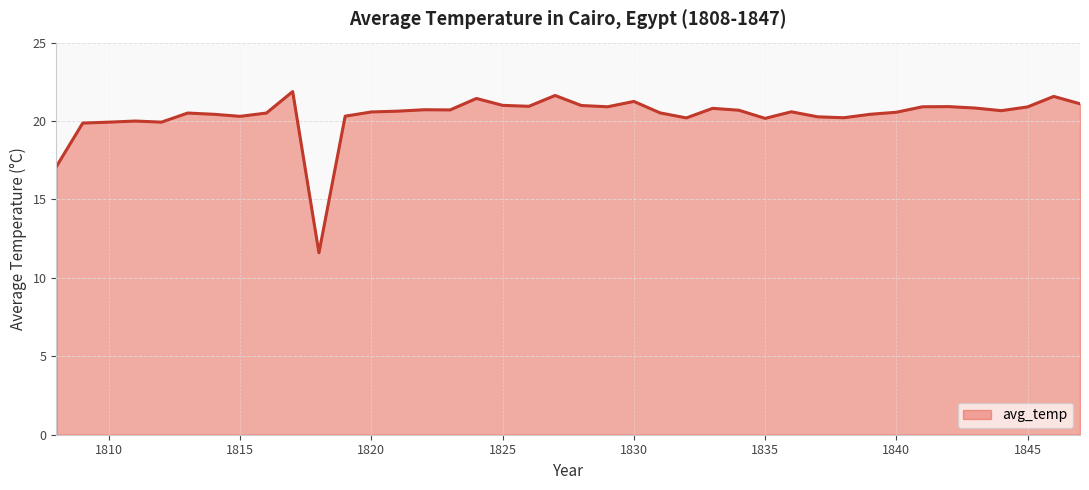

What is the difference between the maximum and minimum values?

10.3